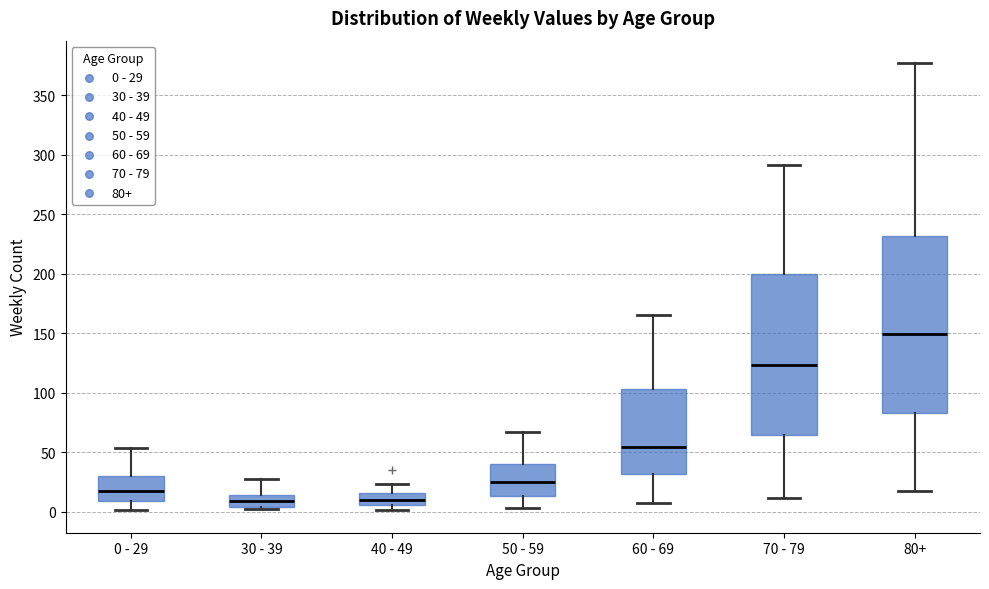

Reading left to right, read every box against the y-axis: the position of its median line, the range the box covers, and the ends of its whiskers. The values are not printed on the chart, so give them approximately, as read against the axis.

0 - 29: median 15, box 10 to 30, whiskers 0 to 55
30 - 39: median 10, box 5 to 15, whiskers 0 to 25
40 - 49: median 10, box 5 to 15, whiskers 0 to 25
50 - 59: median 25, box 15 to 40, whiskers 5 to 65
60 - 69: median 55, box 30 to 105, whiskers 5 to 165
70 - 79: median 125, box 65 to 200, whiskers 10 to 290
80+: median 150, box 85 to 230, whiskers 15 to 375